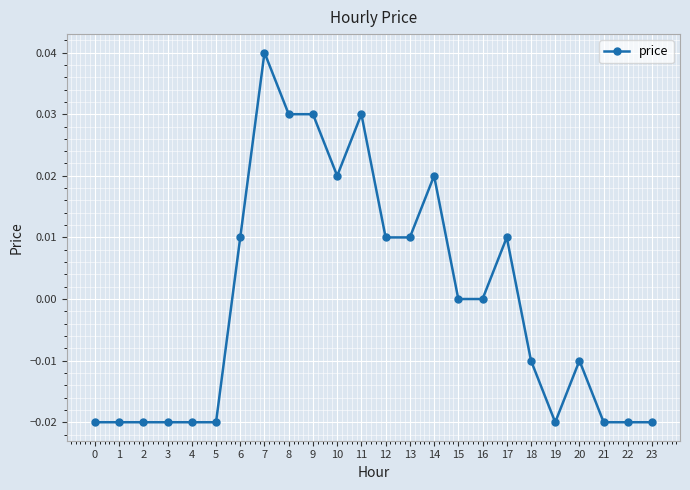

Count the number of data series in this chart.

1